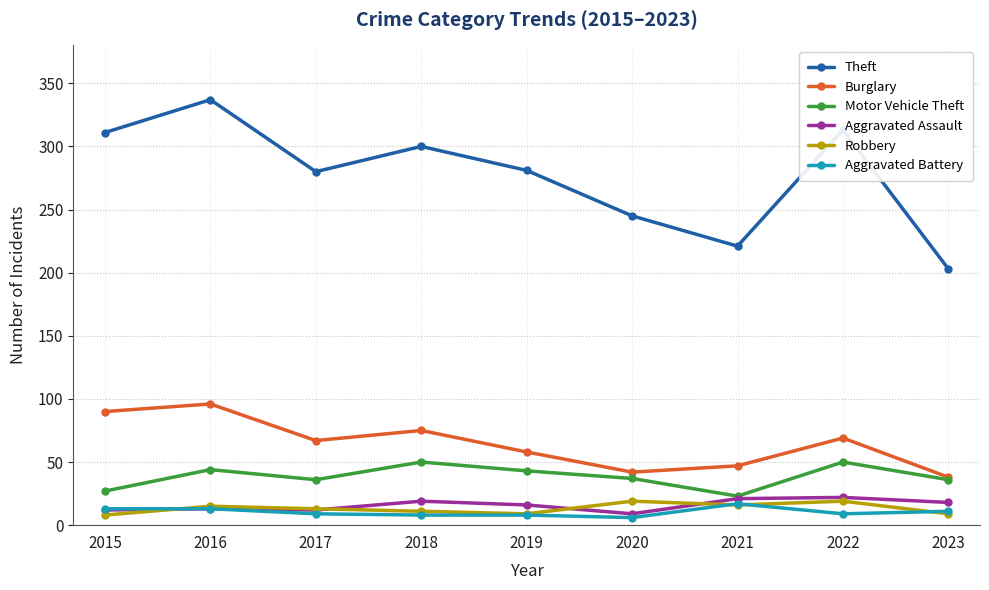

What is the total value across all series at 2017?

417